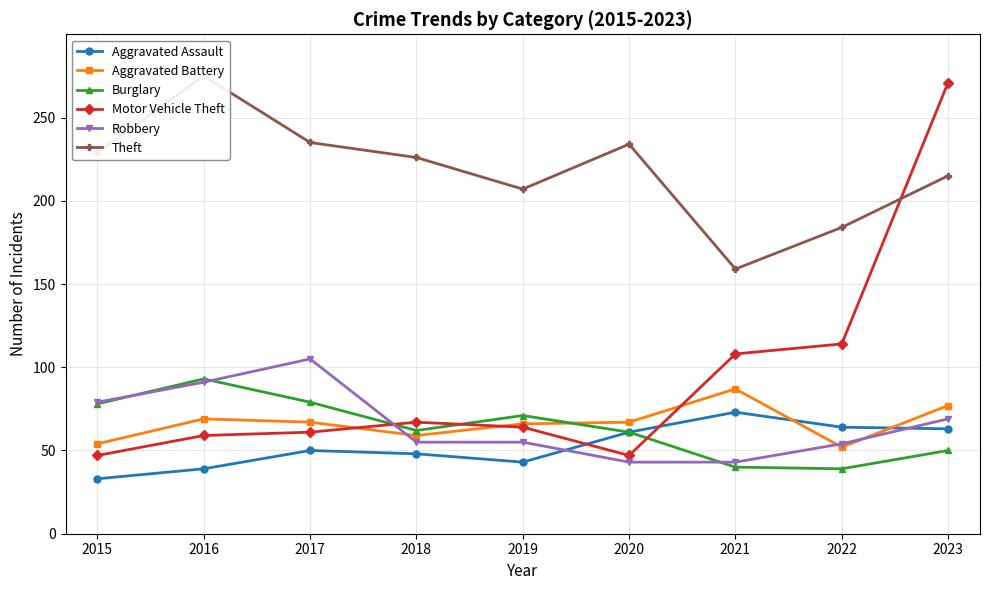

At which category is the sum across all series the highest?

2023